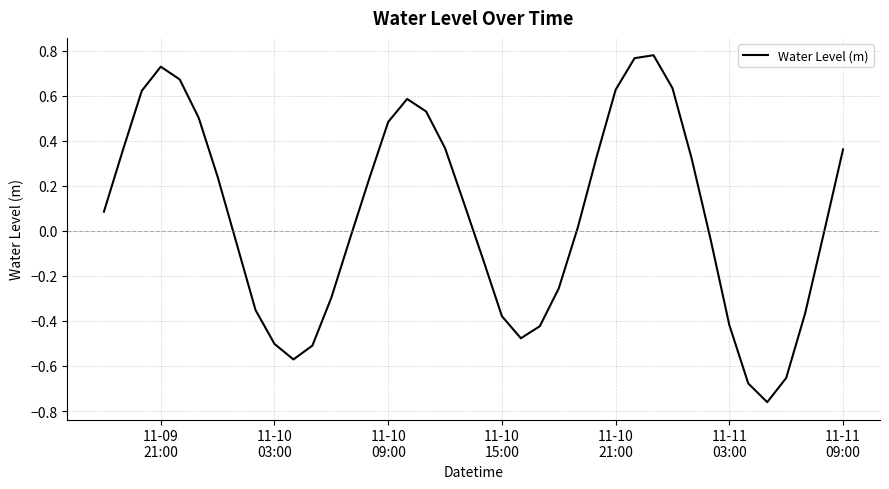

What is the difference between the maximum and minimum values?

1.5